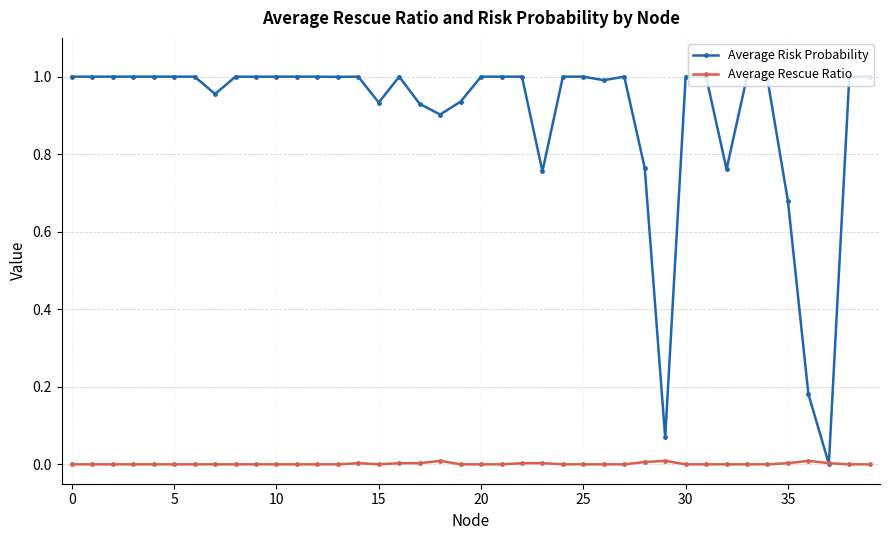

Rank the series by their average value, from lowest to highest.

Average Rescue Ratio, Average Risk Probability